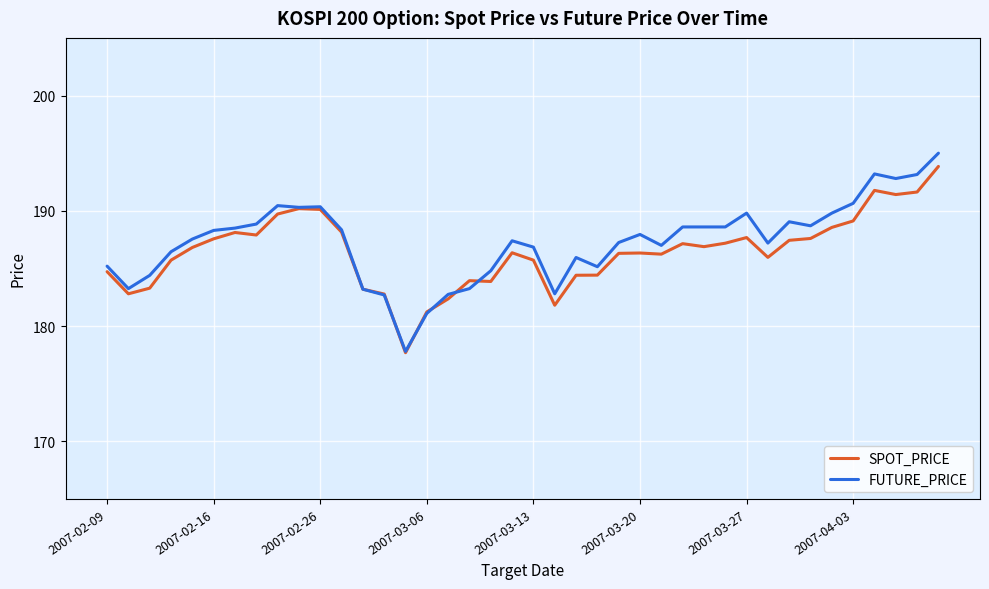

What is the minimum value shown in the chart?

177.7